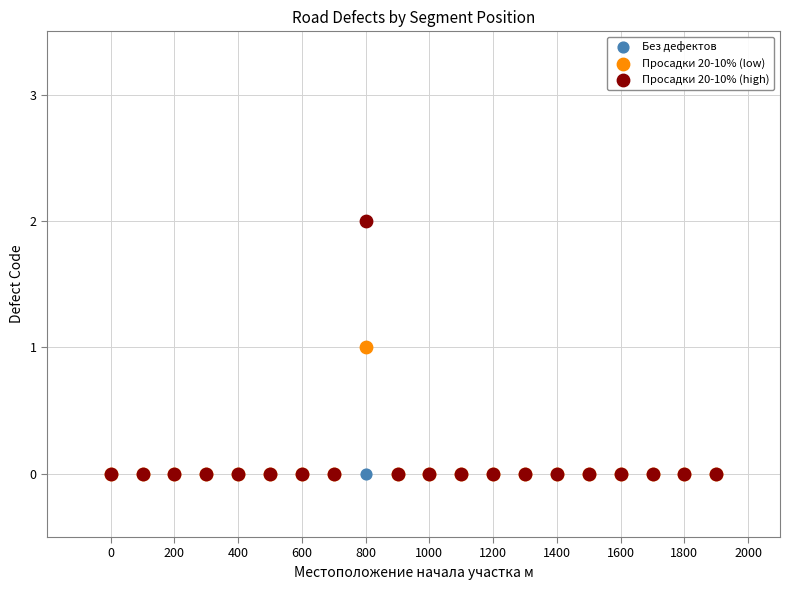

Which series contains the highest Y value?

Просадки 20-10% (high)